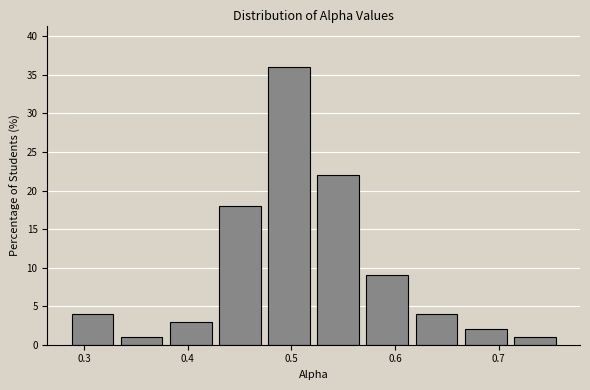

Reading left to right, transcribe this chart: for each bar, give the range it covers on the x-axis and its height. Neither the bar edges nor the heights are printed on the chart, so give them approximately, as read against the axes.

0.28 to 0.33: 4
0.33 to 0.38: 1
0.38 to 0.43: 3
0.43 to 0.47: 18
0.47 to 0.52: 36
0.52 to 0.57: 22
0.57 to 0.62: 9
0.62 to 0.66: 4
0.66 to 0.71: 2
0.71 to 0.76: 1